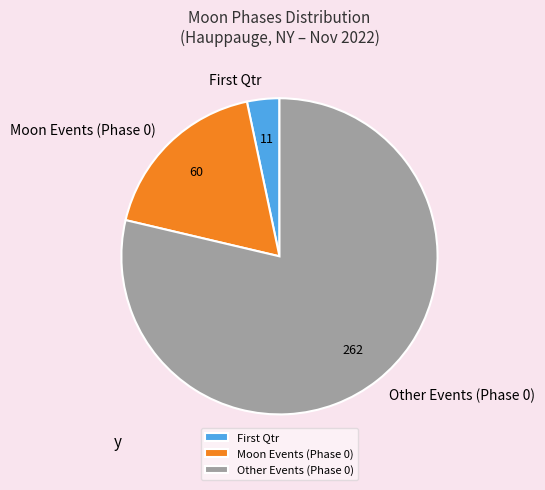

Which slice is the largest?

Other Events (Phase 0)